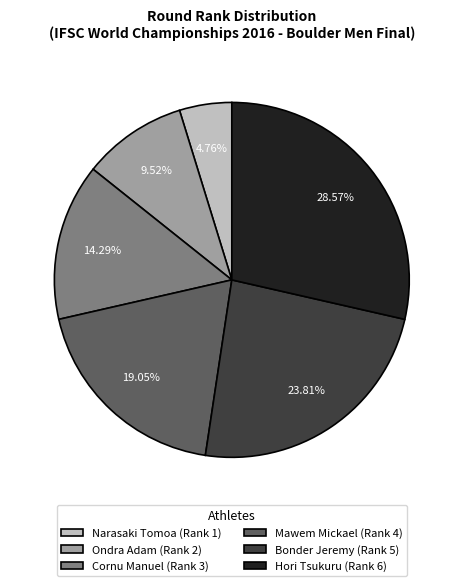

Is there a majority slice in this chart?

No